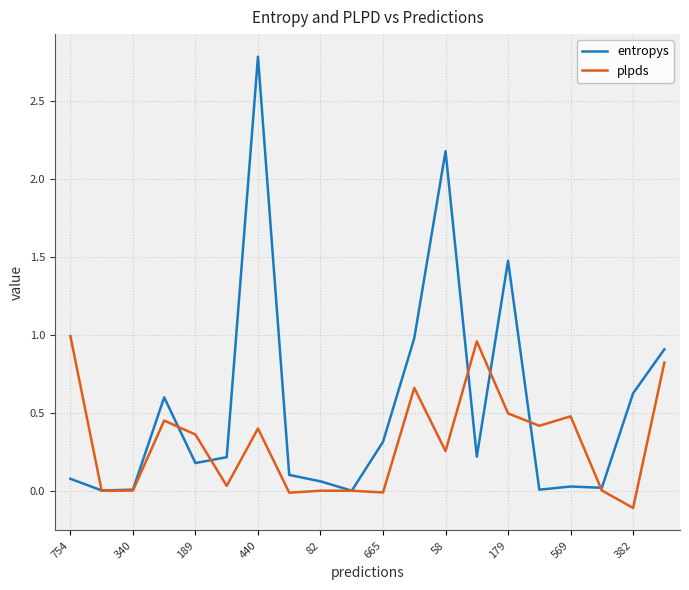

Rank the series by their maximum value, from highest to lowest.

entropys, plpds